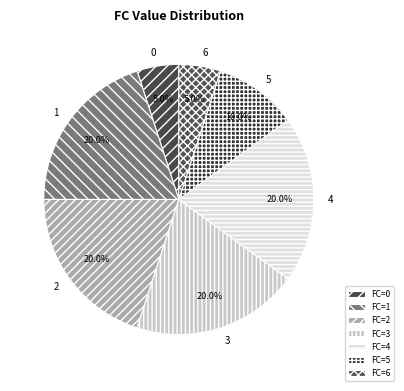

To the nearest percent, what is the difference between the largest and smallest slice percentages?

15%